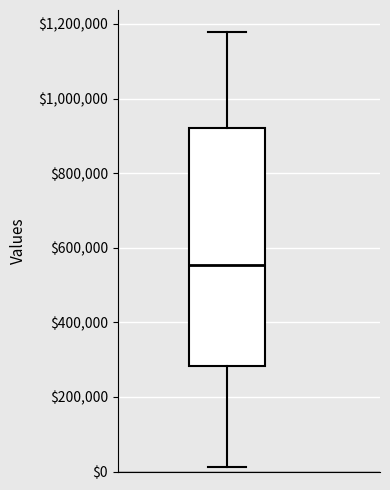

Read this box plot against the y-axis: the position of the median line, the range covered by the box, and the ends of both whiskers. The values are not printed on the chart, so give them approximately, as read against the axis.

median 560000, box 280000 to 920000, whiskers 20000 to 1180000